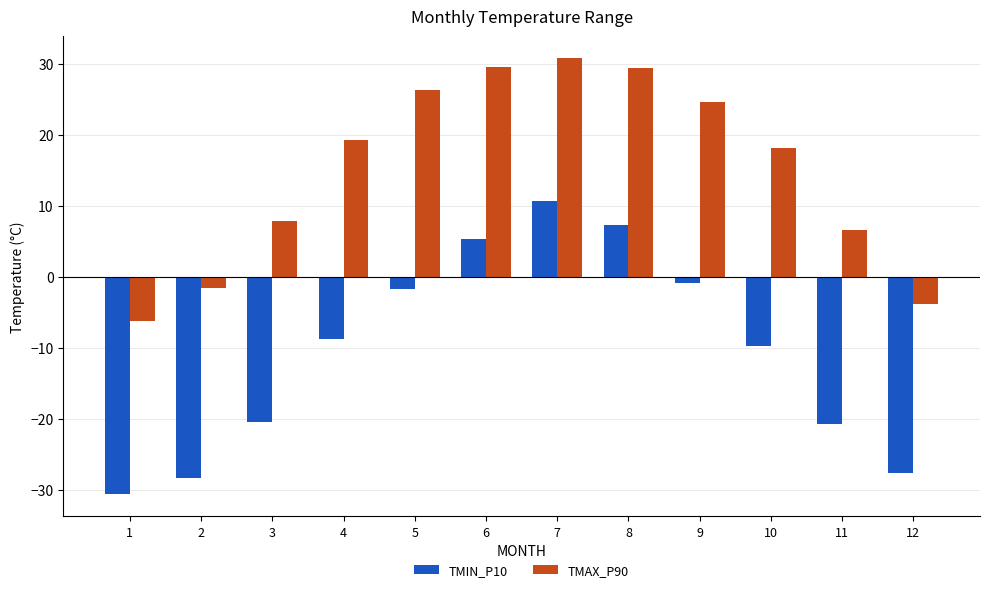

Which label corresponds to the largest value in the chart?

7